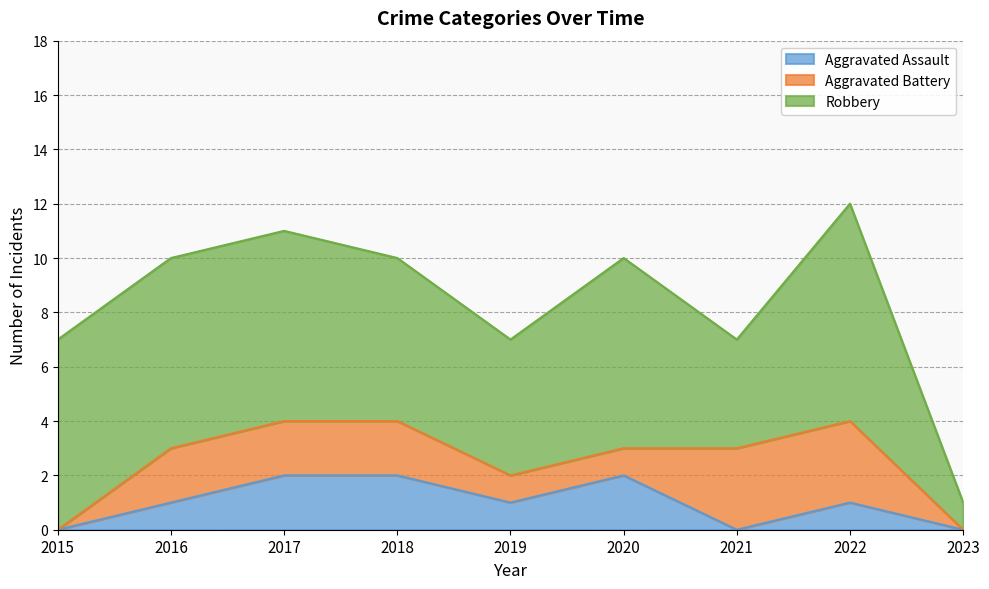

True or false: Aggravated Battery and Robbery cross at least once.

False